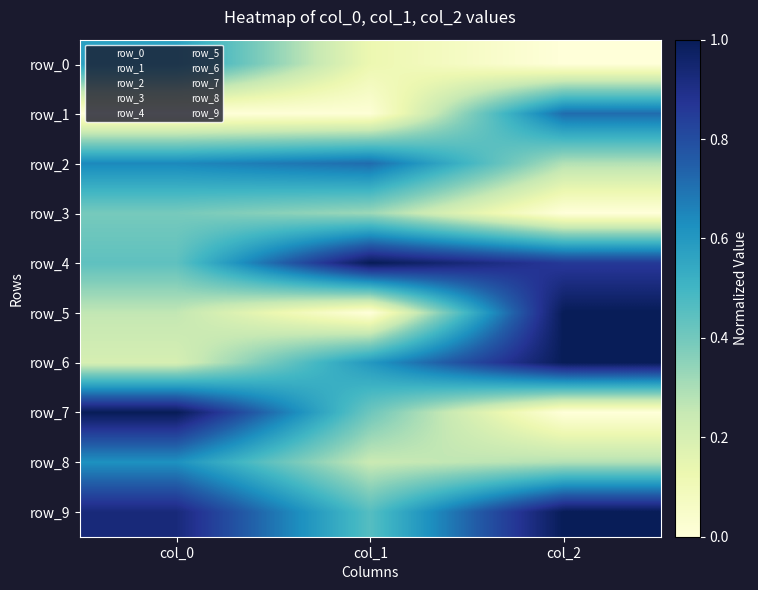

Reading left to right, what are all the values shown in this chart?

row_0: col_0=0.6	col_1=0.1	col_2=0.0
row_1: col_0=0.0	col_1=0.0	col_2=0.7
row_2: col_0=0.6	col_1=0.7	col_2=0.3
row_3: col_0=0.4	col_1=0.3	col_2=0.0
row_4: col_0=0.4	col_1=1.0	col_2=0.9
row_5: col_0=0.3	col_1=0.0	col_2=1.0
row_6: col_0=0.2	col_1=0.6	col_2=1.0
row_7: col_0=1.0	col_1=0.4	col_2=0.0
row_8: col_0=0.6	col_1=0.2	col_2=0.3
row_9: col_0=0.9	col_1=0.5	col_2=1.0